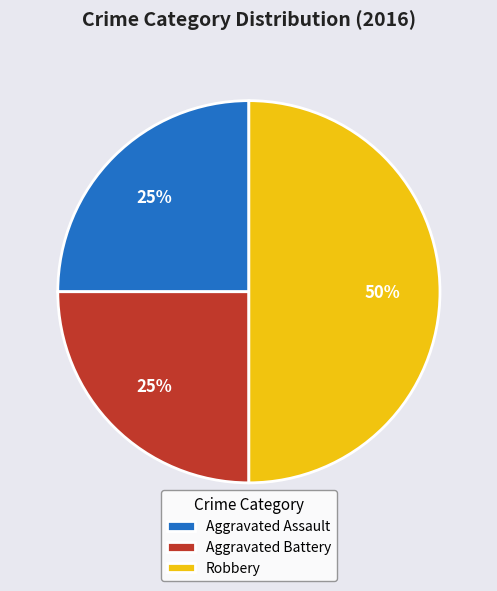

True or false: Aggravated Battery accounts for 25% of the total.

True